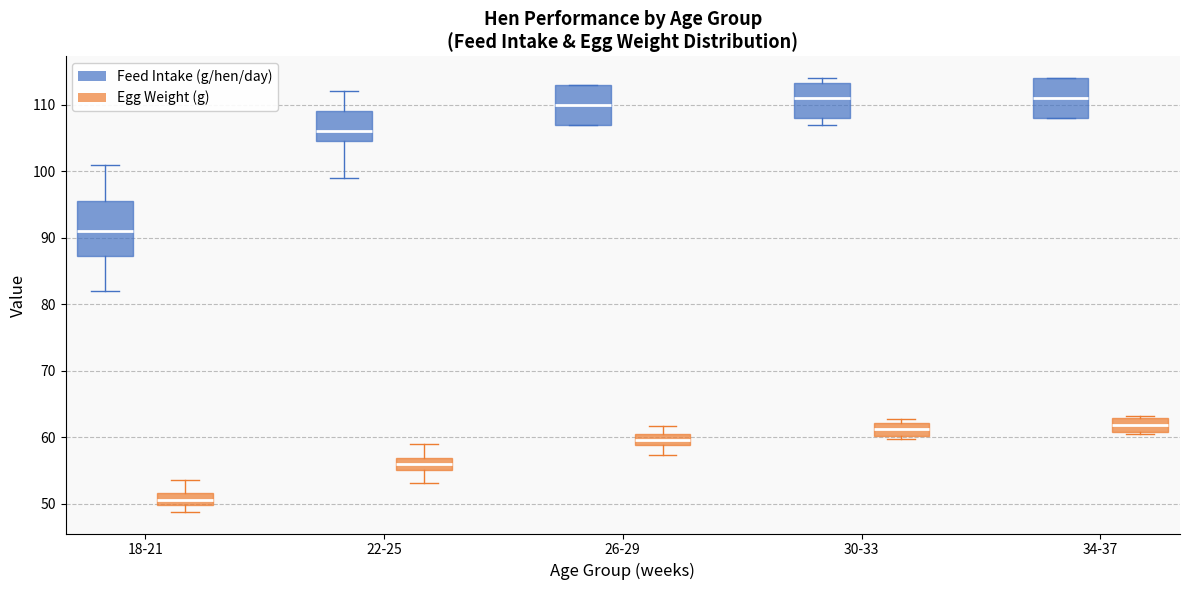

Which box has the lowest median line?

18-21 (Egg Weight (g))